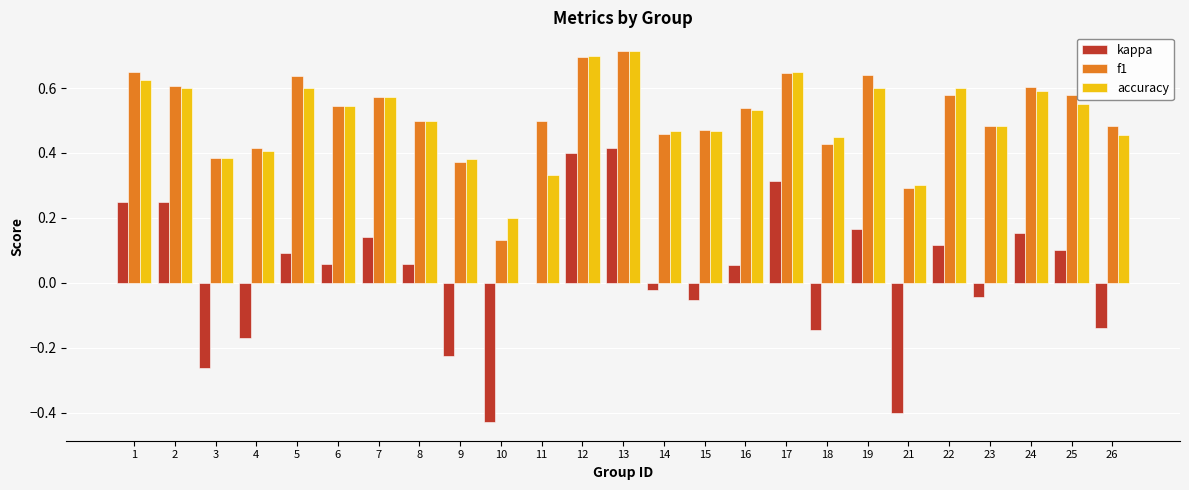

What are all the series names shown in the legend?

kappa, f1, accuracy